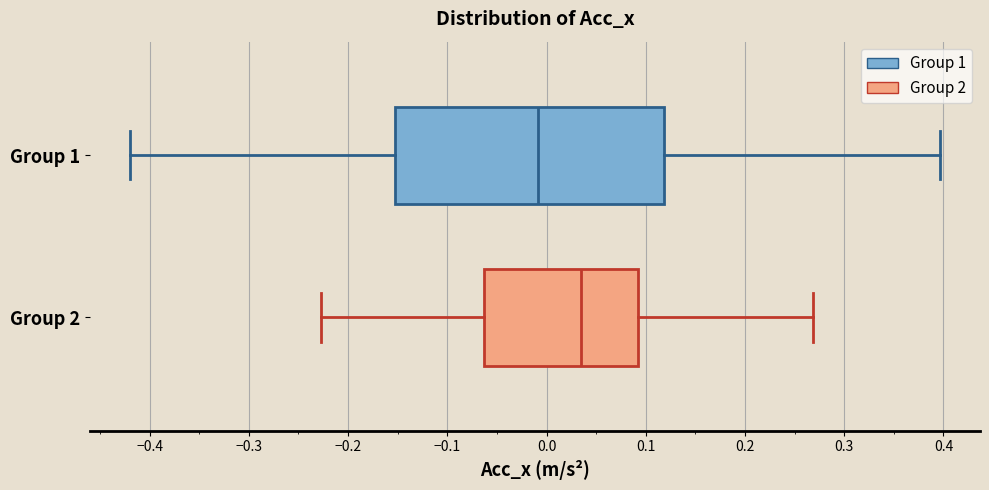

Reading bottom to top, read every box against the x-axis: the position of its median line, the range the box covers, and the ends of its whiskers. The values are not printed on the chart, so give them approximately, as read against the axis.

Group 2: median 0.04, box -0.06 to 0.09, whiskers -0.23 to 0.27
Group 1: median -0.01, box -0.15 to 0.12, whiskers -0.42 to 0.40